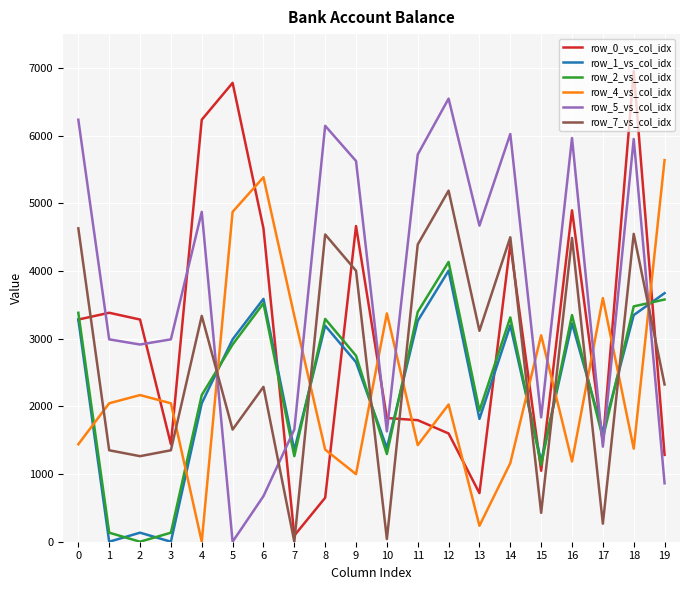

Between 8 and 10, which series saw the biggest shift?

row_5_vs_col_idx